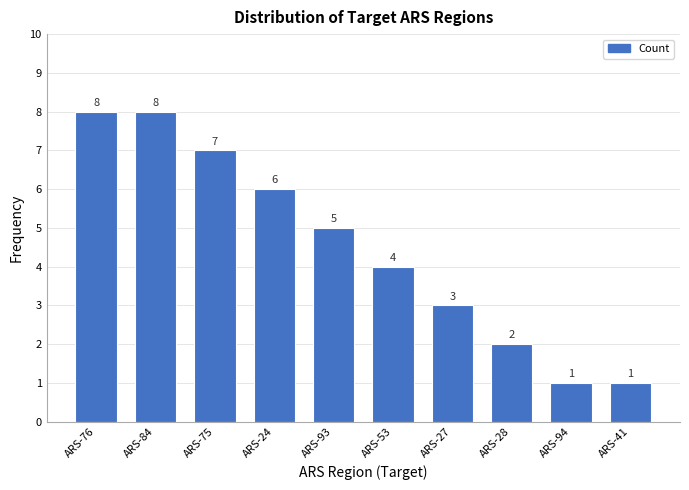

Reading left to right, extract all data points from this chart.

ARS-76=8	ARS-84=8	ARS-75=7	ARS-24=6	ARS-93=5	ARS-53=4	ARS-27=3	ARS-28=2	ARS-94=1	ARS-41=1